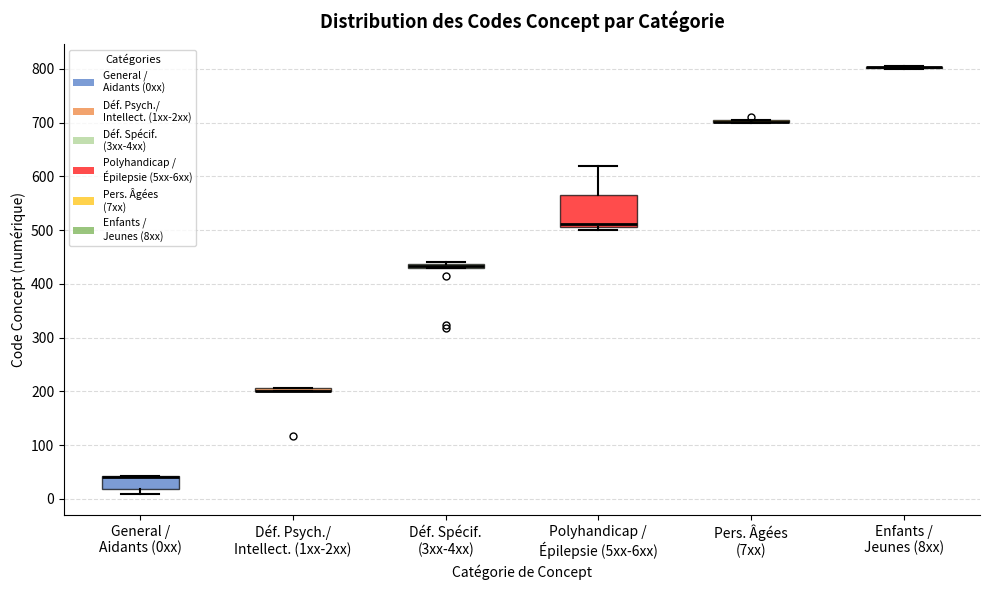

Comparing the boxes themselves (not the whiskers), which one is the tallest?

Polyhandicap / Épilepsie (5xx-6xx)